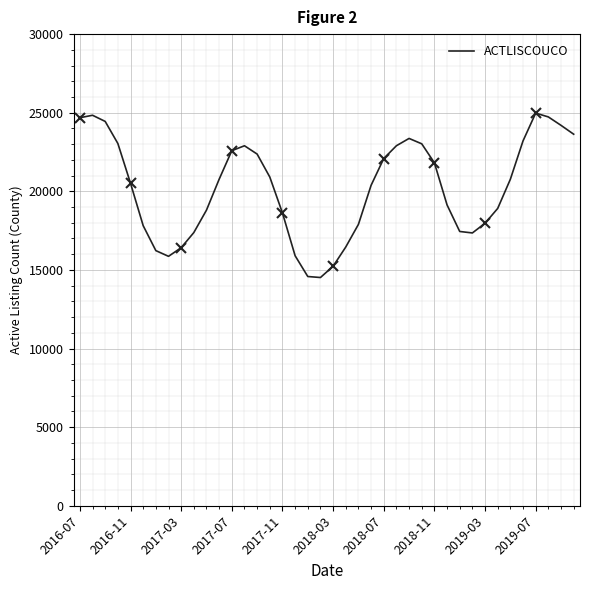

What is the value of the 26th point from the left?

22899